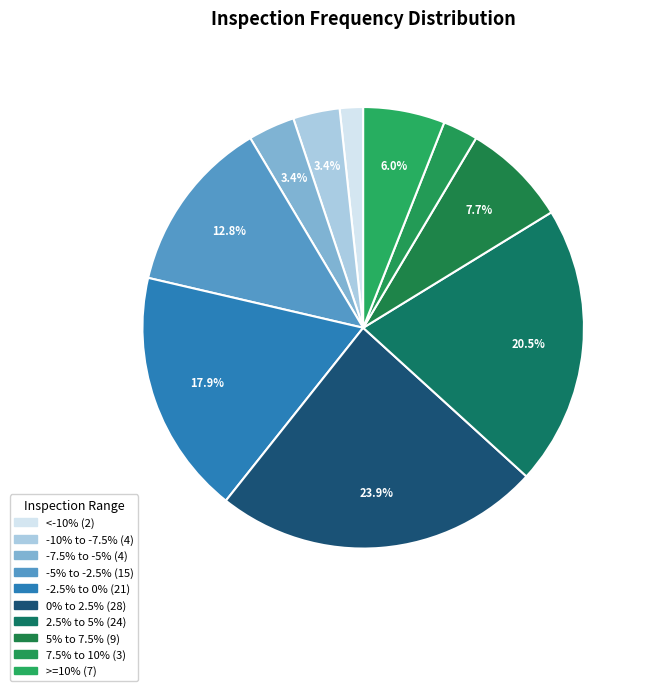

Which category has the biggest portion of the pie?

0% to 2.5%